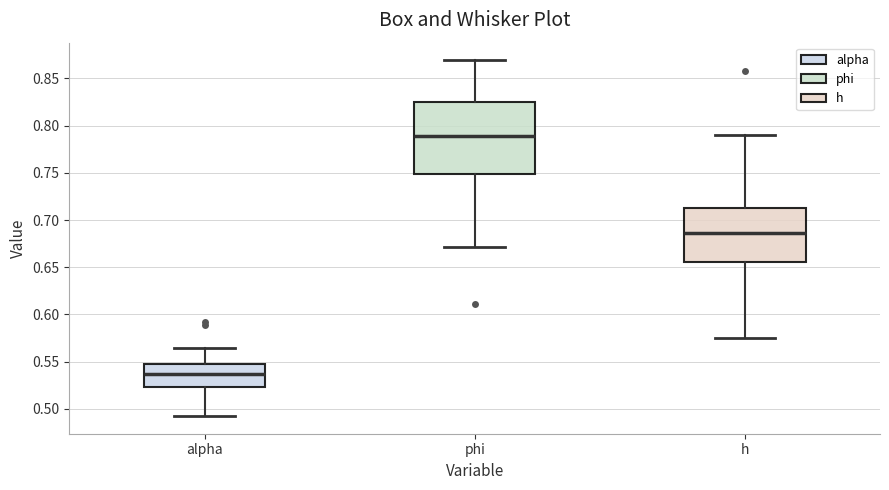

Where is the lower edge of the box for alpha on the y-axis? The values are not printed on the chart, so give them approximately, as read against the axis.

0.525